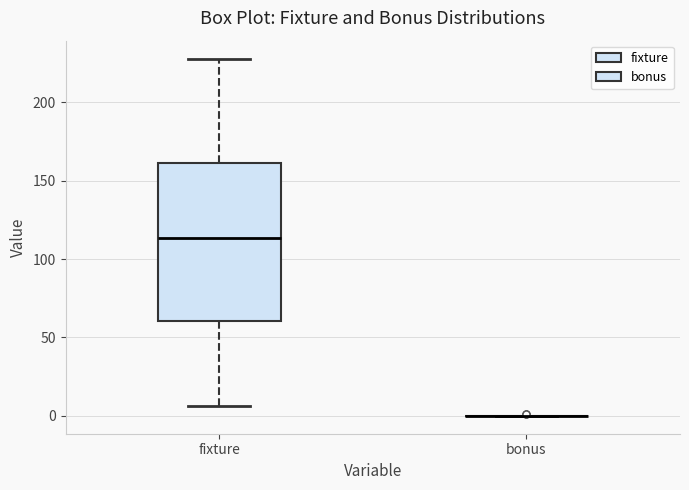

Reading left to right, transcribe this box plot: for each box, give where its median line is, the range the box spans, and where its two whiskers end, as read against the y-axis. The values are not printed on the chart, so give them approximately, as read against the axis.

fixture: median 115, box 60 to 160, whiskers 5 to 230
bonus: box collapsed to a line at 0, whiskers 0 to 0